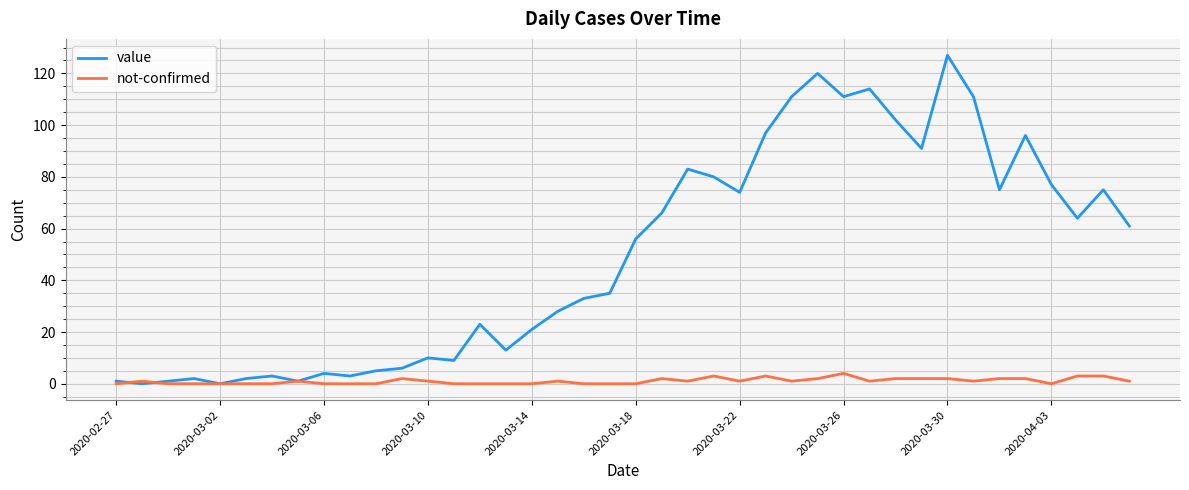

How many lines are shown in the chart?

2